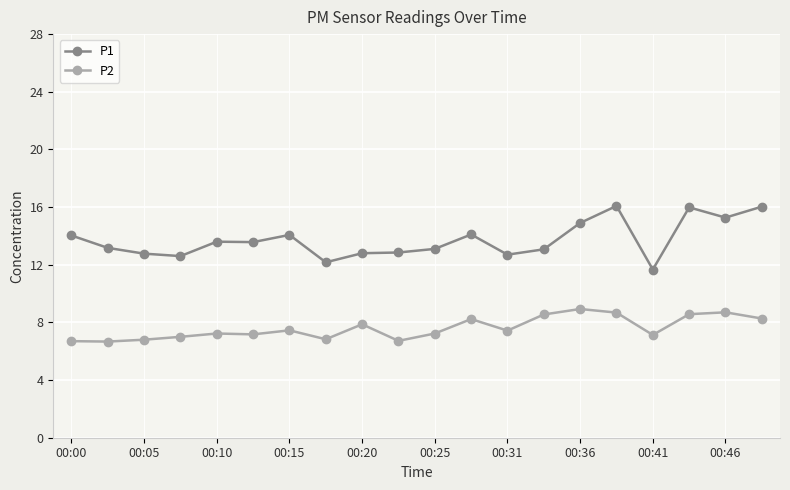

Which series has the widest spread of values?

P1